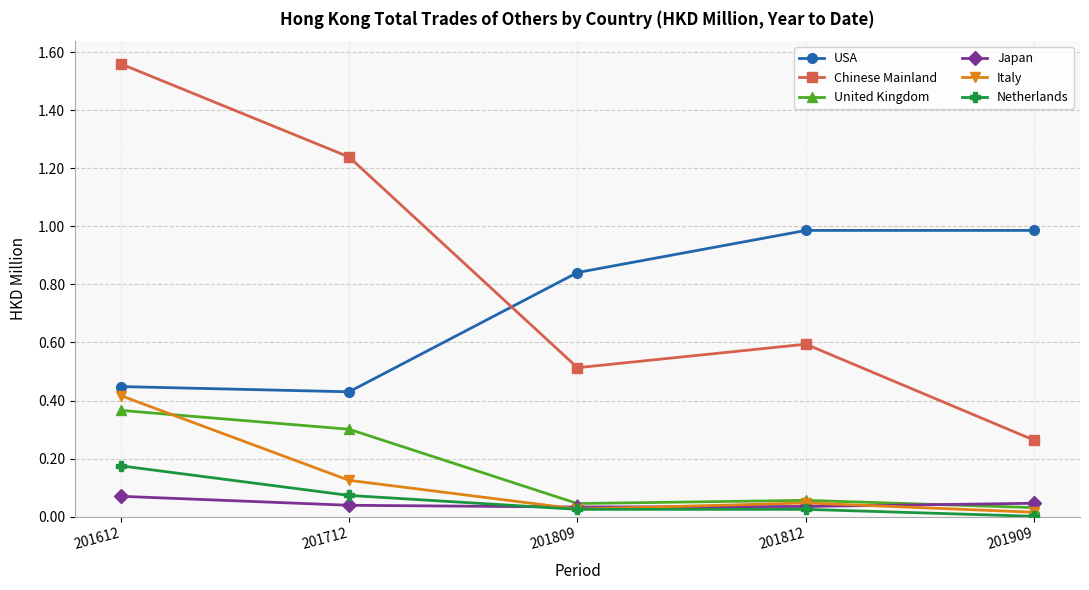

Which series has the widest spread of values?

Chinese Mainland